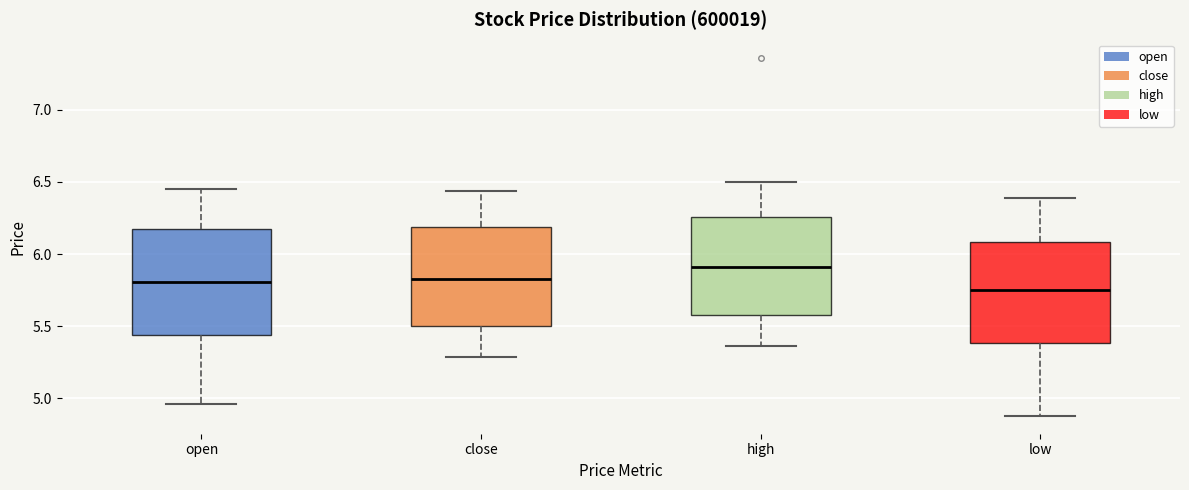

Where does the upper whisker of the box for low end on the y-axis? The values are not printed on the chart, so give them approximately, as read against the axis.

6.40